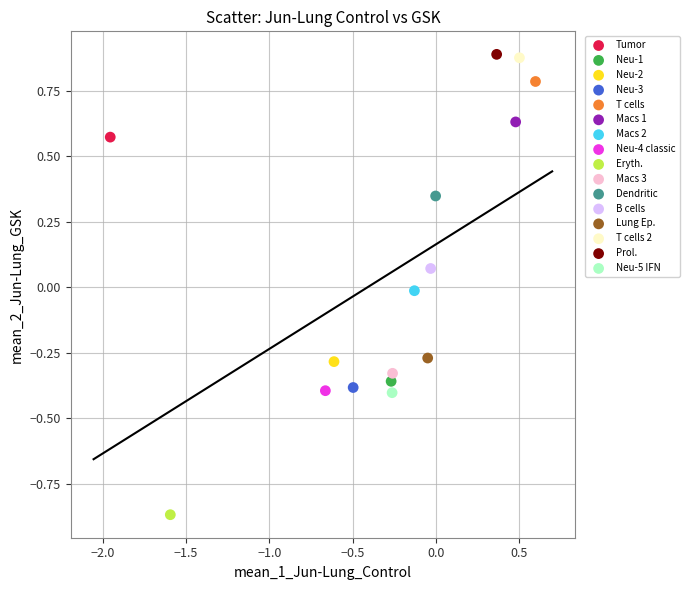

What are all the series names shown in the legend?

Tumor, Neu-1, Neu-2, Neu-3, T cells, Macs 1, Macs 2, Neu-4 classic, Eryth., Macs 3, Dendritic, B cells, Lung Ep., T cells 2, Prol., Neu-5 IFN